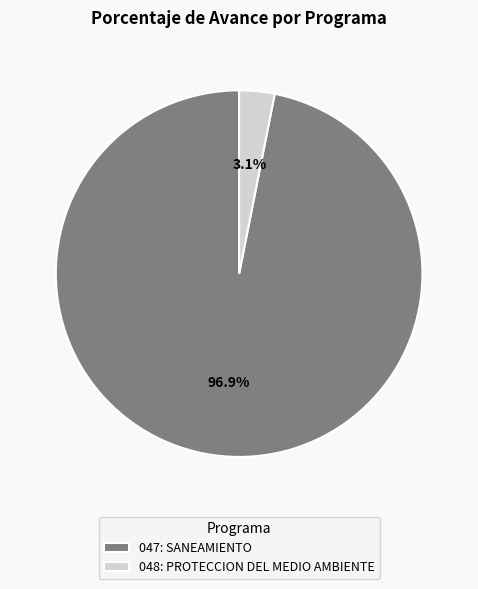

Rank the categories by value from highest to lowest.

047: SANEAMIENTO, 048: PROTECCION DEL MEDIO AMBIENTE